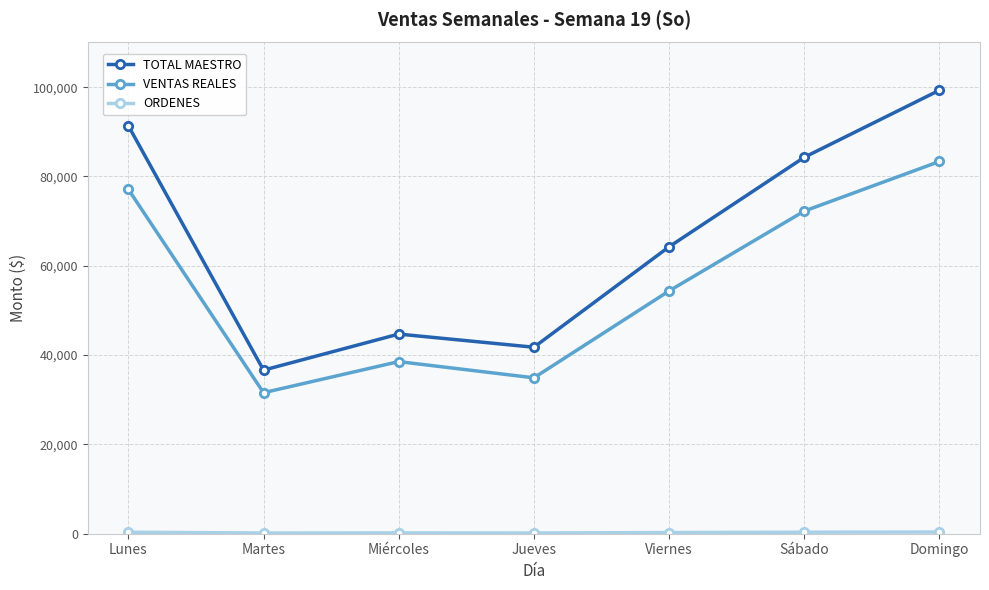

Where is the first local minimum for VENTAS REALES?

Martes